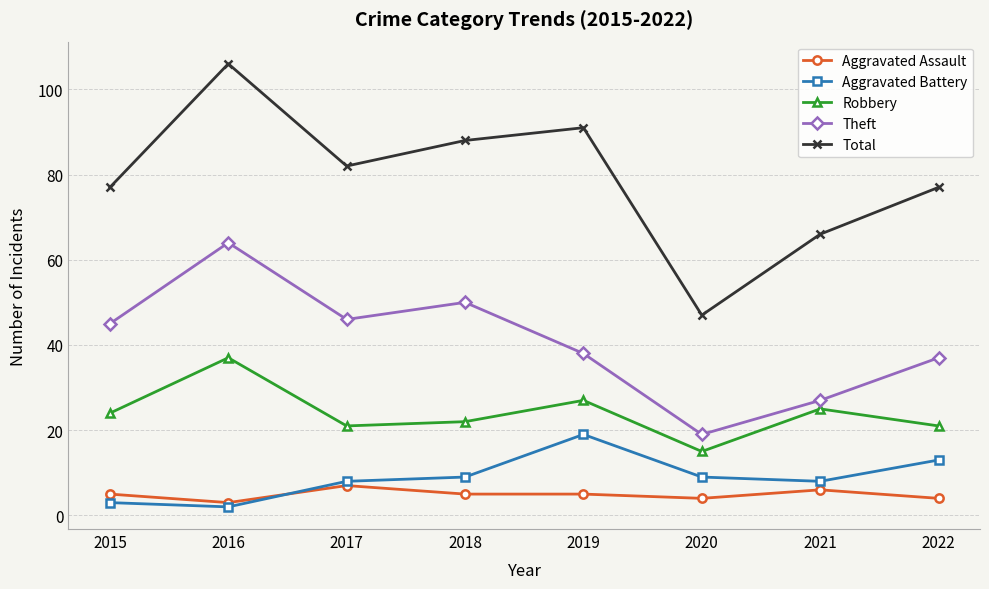

Does the chart display data point markers on the line(s)?

Yes